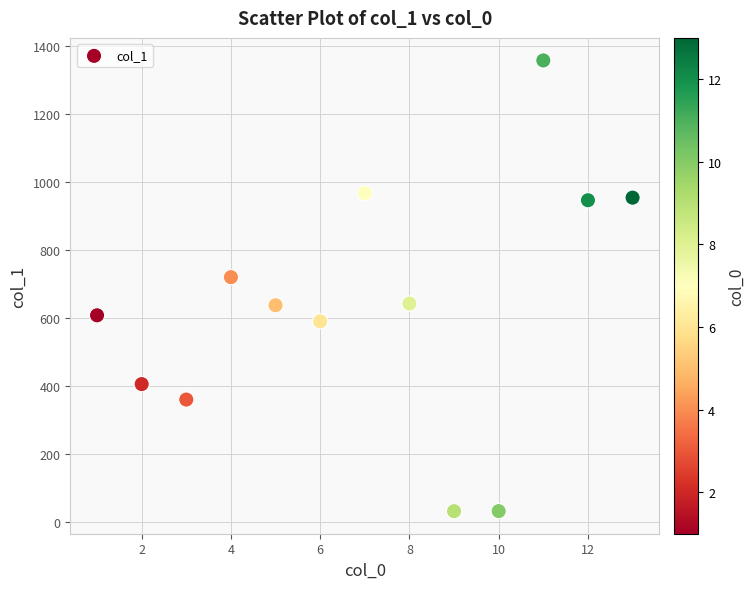

What is the range of X values (max minus min)?

12.0